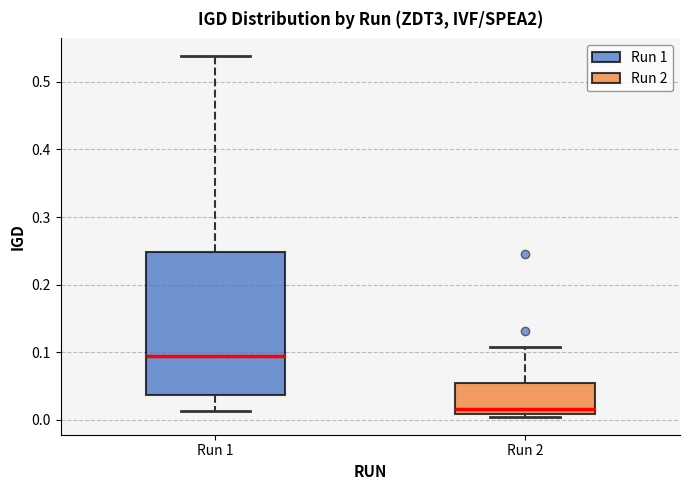

Reading left to right, read every box against the y-axis: the position of its median line, the range the box covers, and the ends of its whiskers. The values are not printed on the chart, so give them approximately, as read against the axis.

Run 1: median 0.09, box 0.04 to 0.25, whiskers 0.01 to 0.54
Run 2: median 0.02, box 0.01 to 0.05, whiskers 0.00 to 0.11